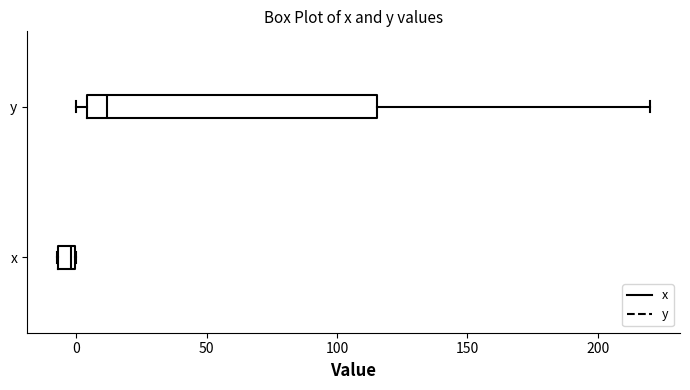

Where is the right edge of the box for x on the x-axis? The values are not printed on the chart, so give them approximately, as read against the axis.

0